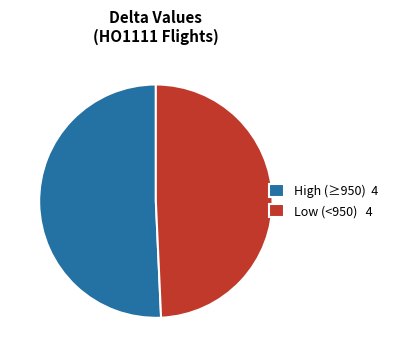

Is it true that Low (<950) 4 is 49% of the pie?

True